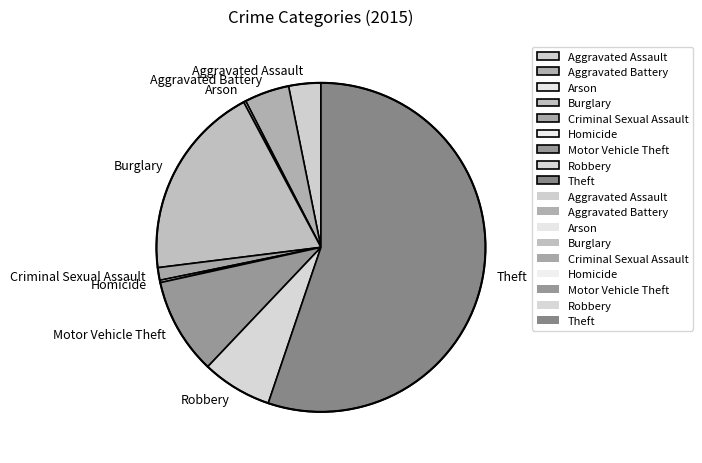

Which category has the biggest portion of the pie?

Theft